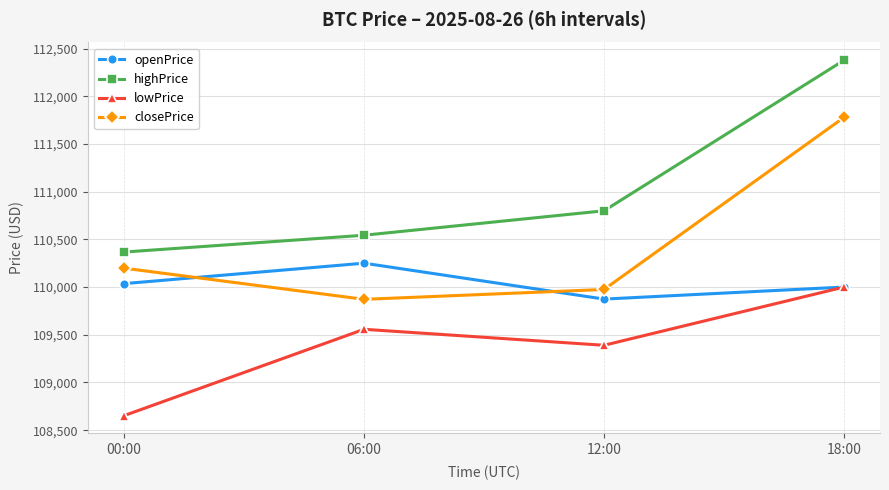

True or false: closePrice has more than 2 points higher than both neighbors.

False